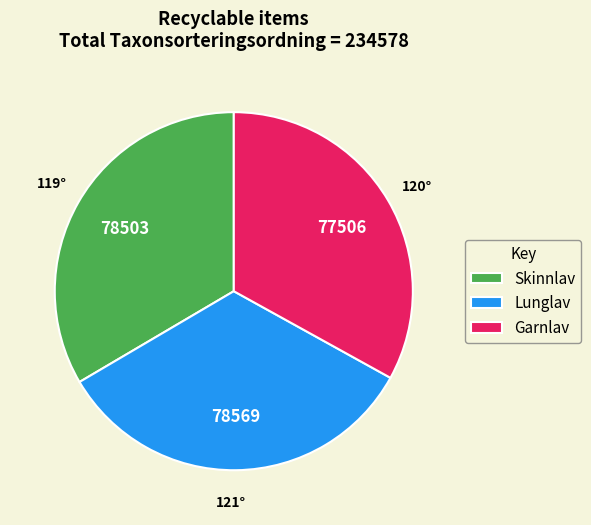

What is the ratio of the value at Lunglav to the value at Garnlav?

1.0